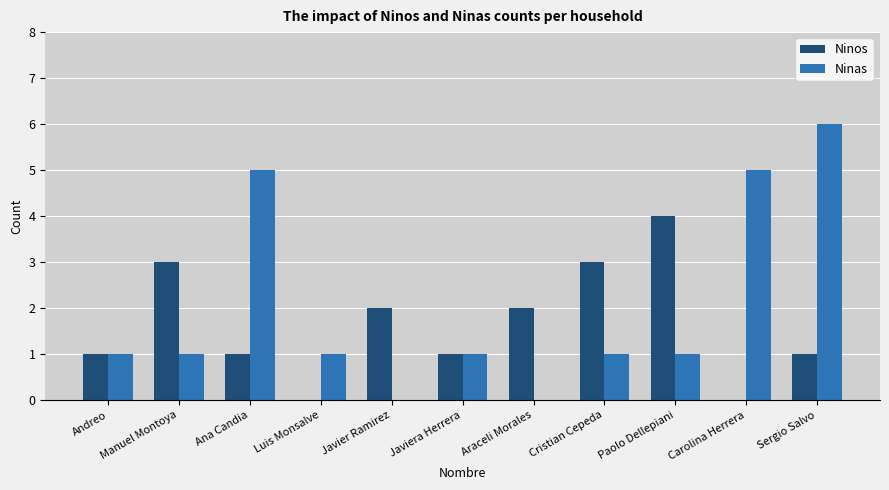

Which category has the highest value across all series?

Sergio Salvo